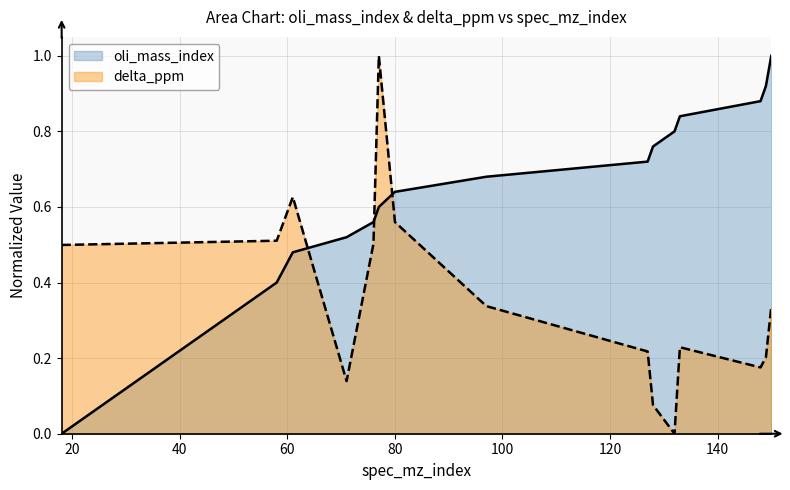

How many values in the oli_mass_index series exceed 0?

14